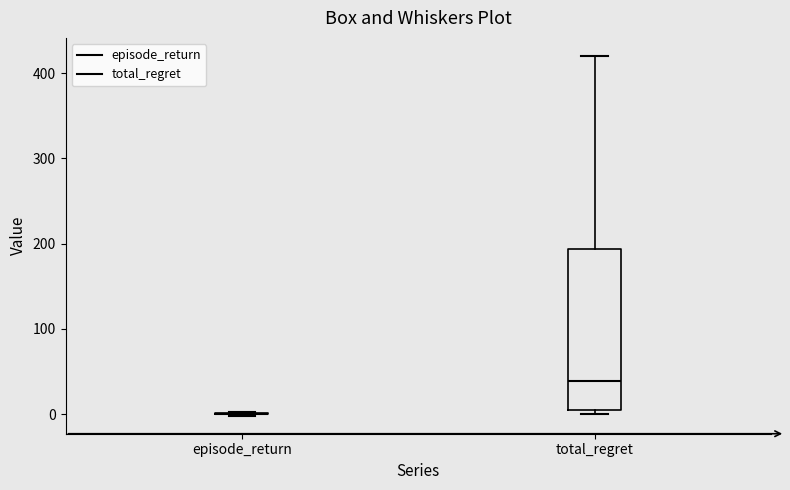

Where is the lower edge of the box for total_regret on the y-axis? The values are not printed on the chart, so give them approximately, as read against the axis.

10